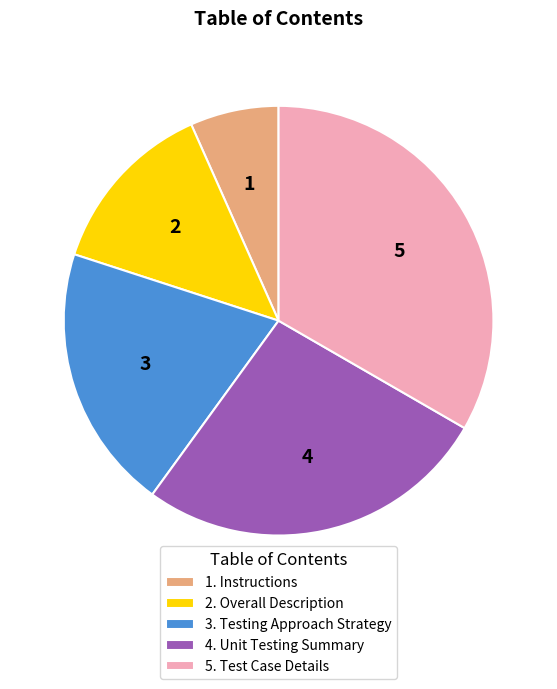

Is the sum of 4. Unit Testing Summary and 3. Testing Approach Strategy greater than half?

No